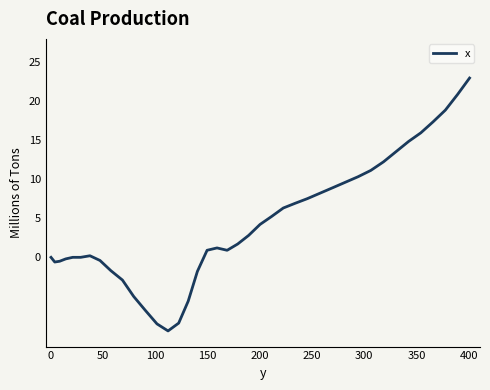

What is the maximum value shown in the chart?

22.9